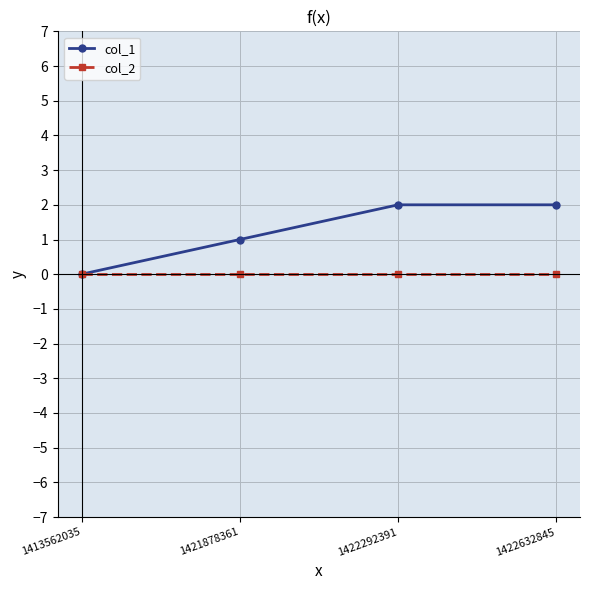

Is it true that col_1 equals 1 at 1413562035?

False